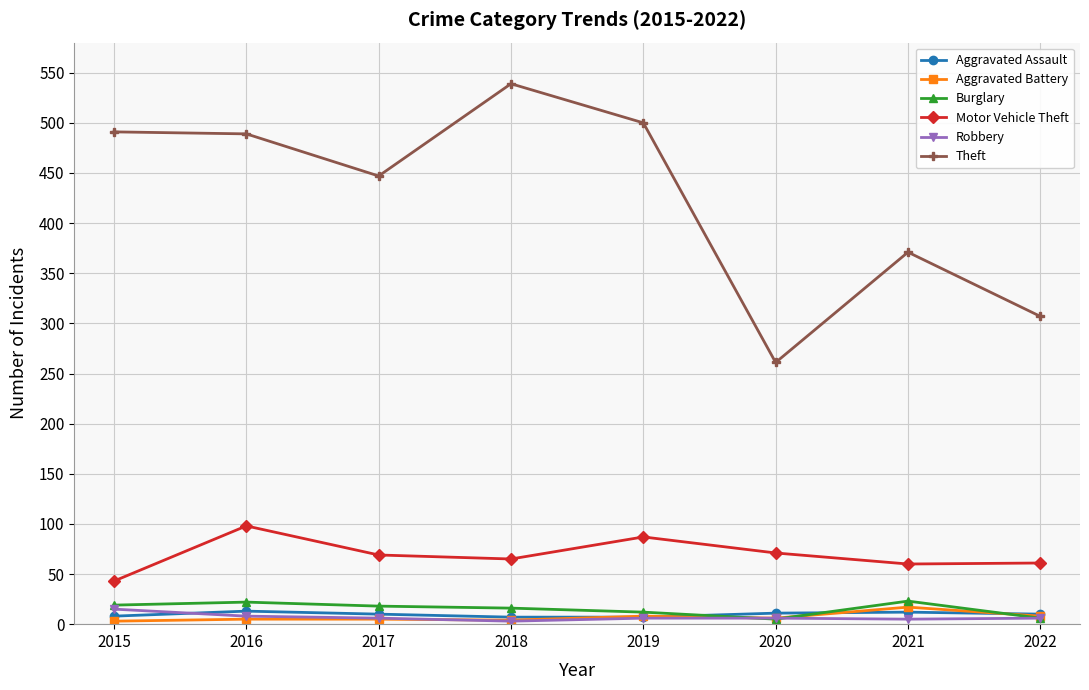

Which series has the largest range (max minus min)?

Theft